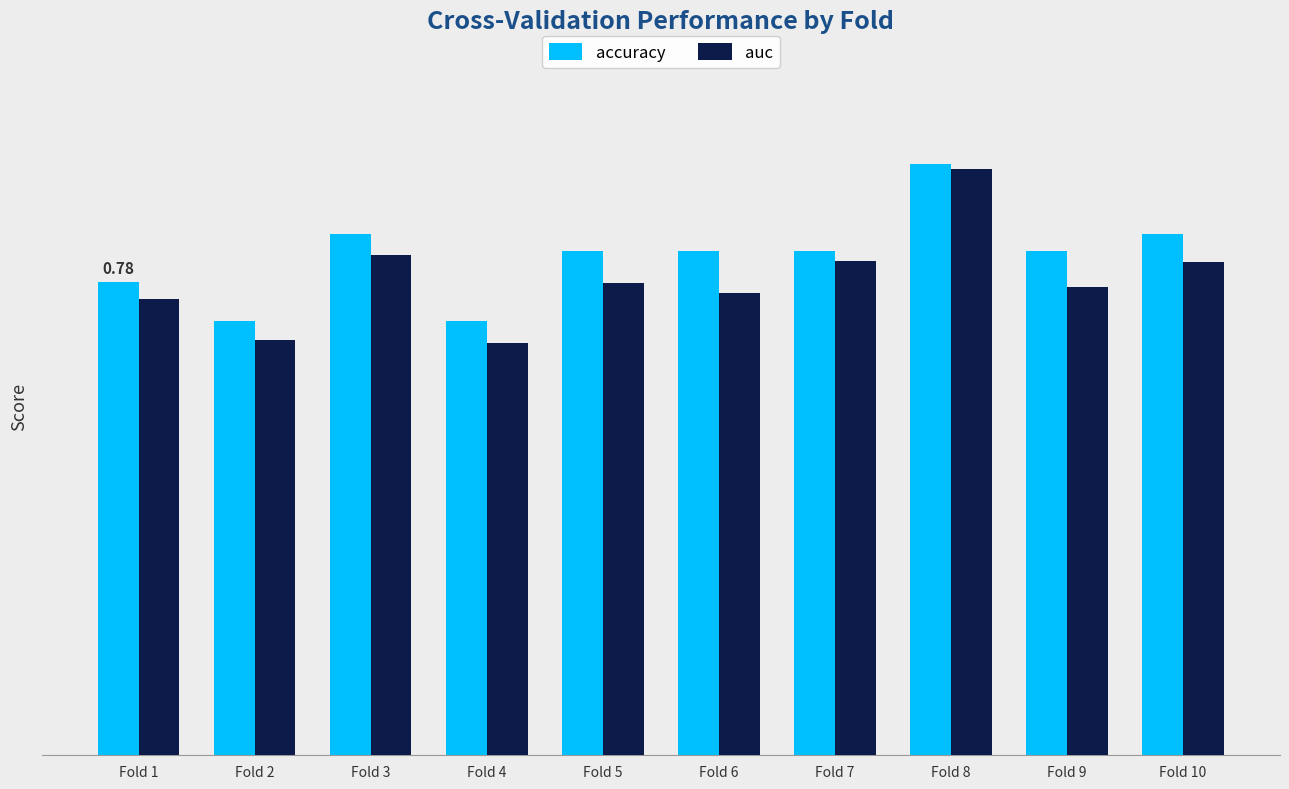

What is the sum of all accuracy values?

8.2